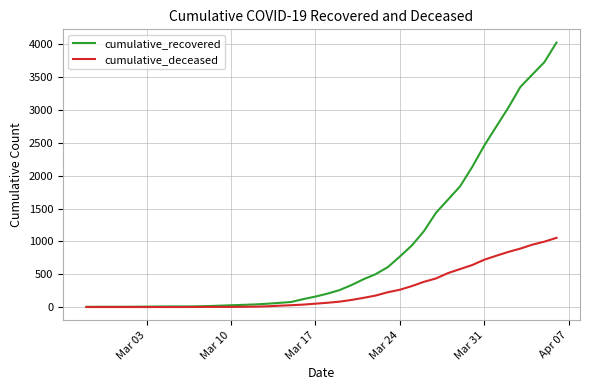

What is the difference between the maximum and second lowest values in the cumulative_deceased series?

1054